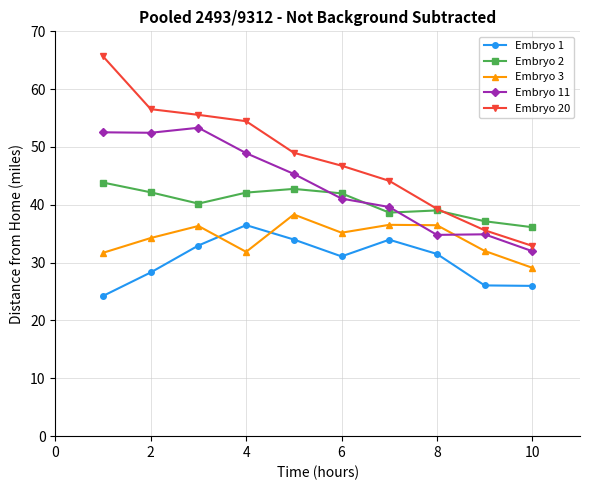

True or false: Embryo 20 and Embryo 11 intersect in this chart.

False